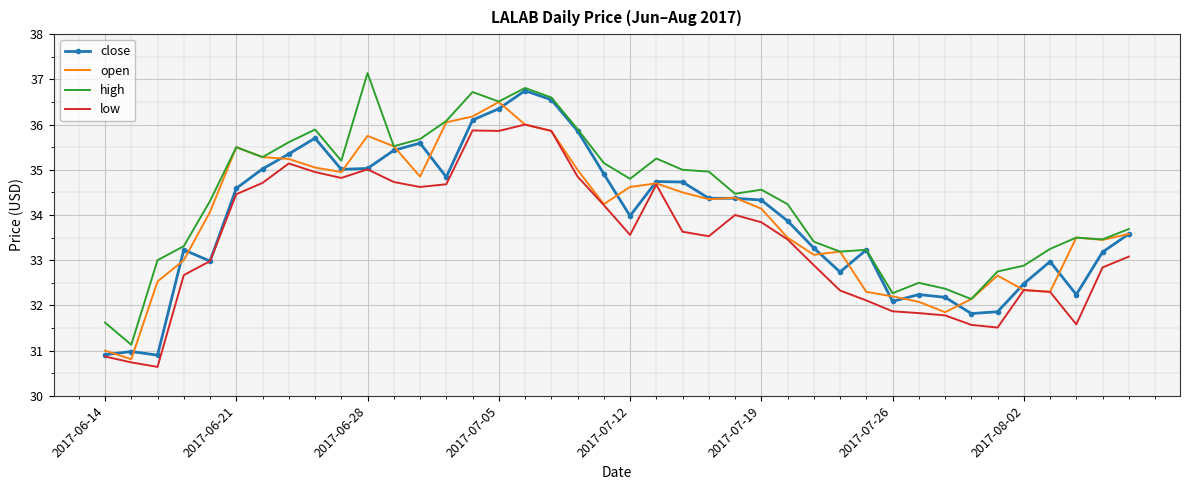

Which series has the largest total across all categories?

high